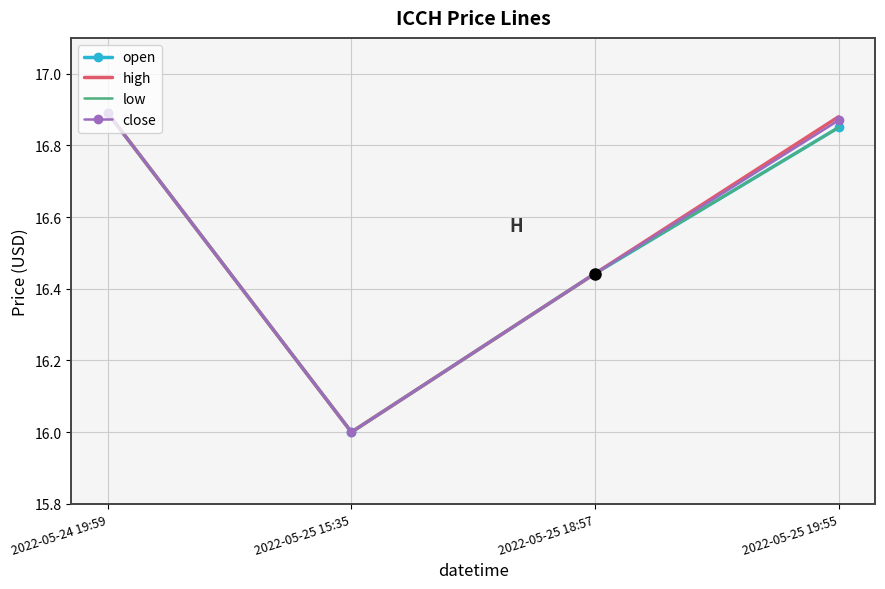

Rank the categories by open value from highest to lowest.

2022-05-24 19:59, 2022-05-25 19:55, 2022-05-25 18:57, 2022-05-25 15:35